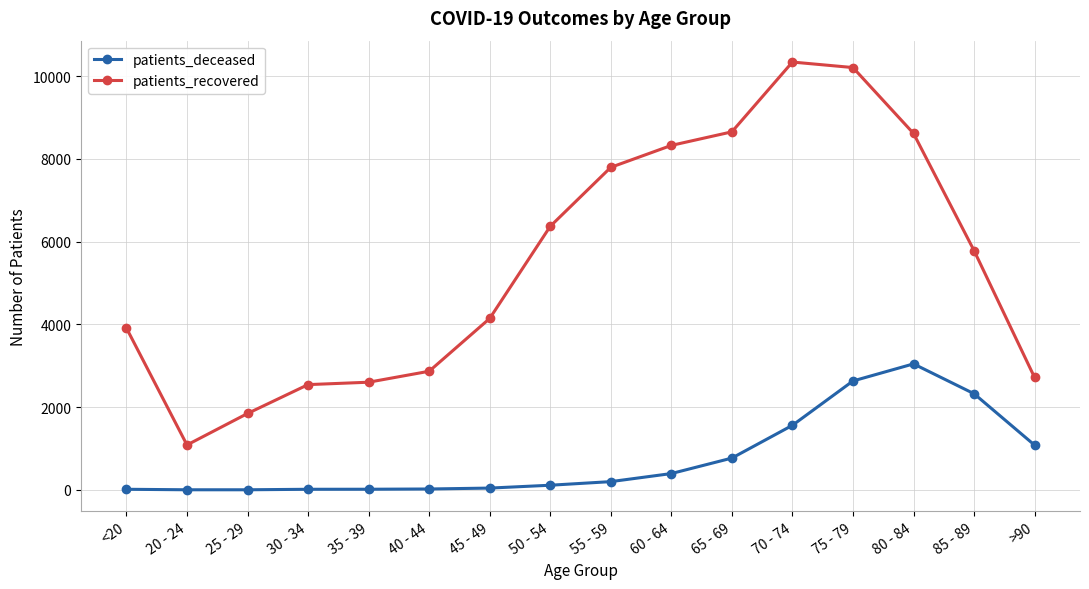

True or false: patients_recovered has a value of 6371 at 50 - 54.

True